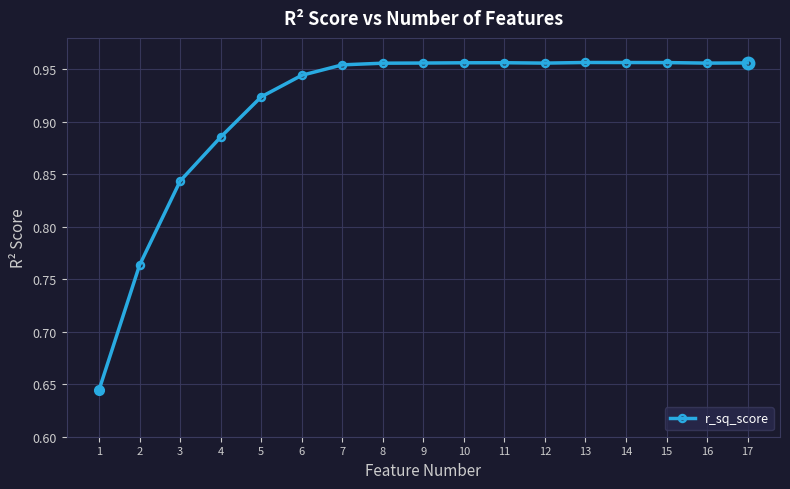

What is the change in value from 2 to 8?

+0.2